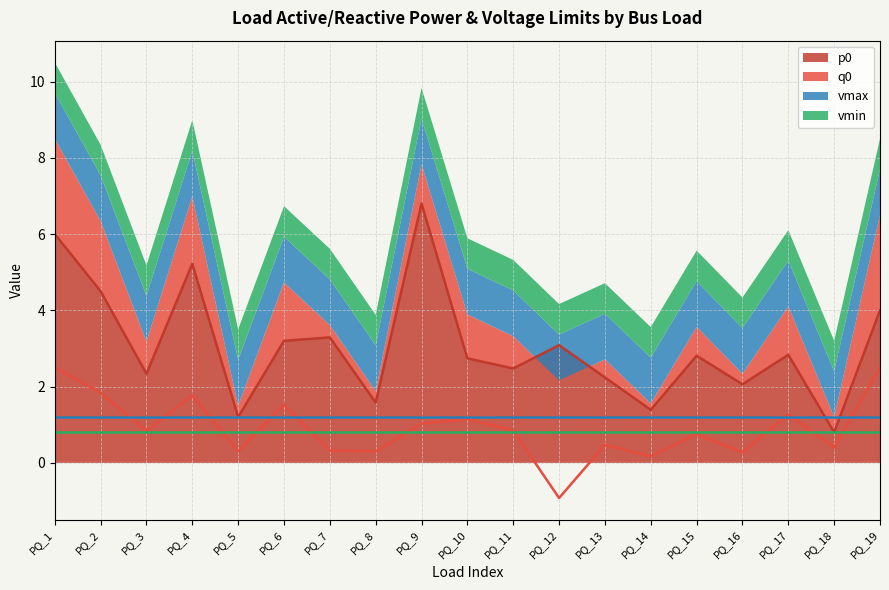

Where does the q0 series first go above 0?

PQ_1